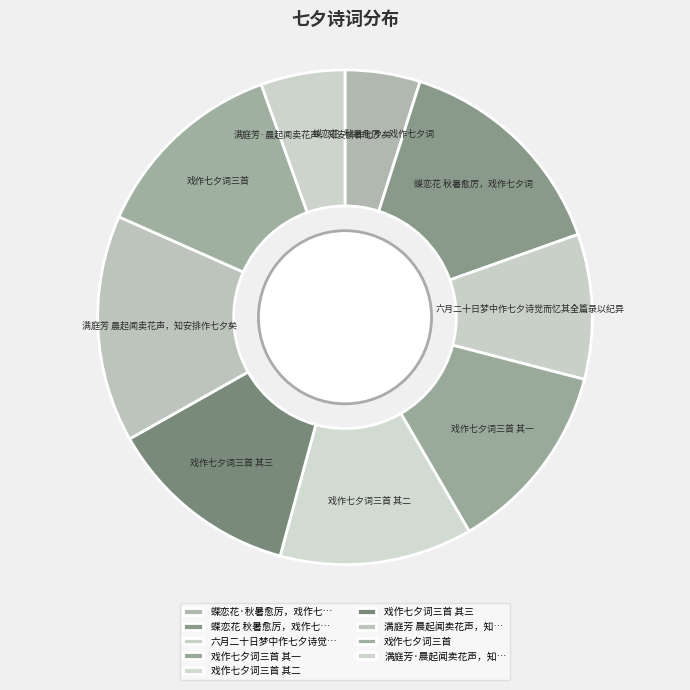

Approximately how many times larger is the value at 戏作七夕词三首 其三 compared to 满庭芳·晨起闻卖花声，知安排作七夕矣?

2.3